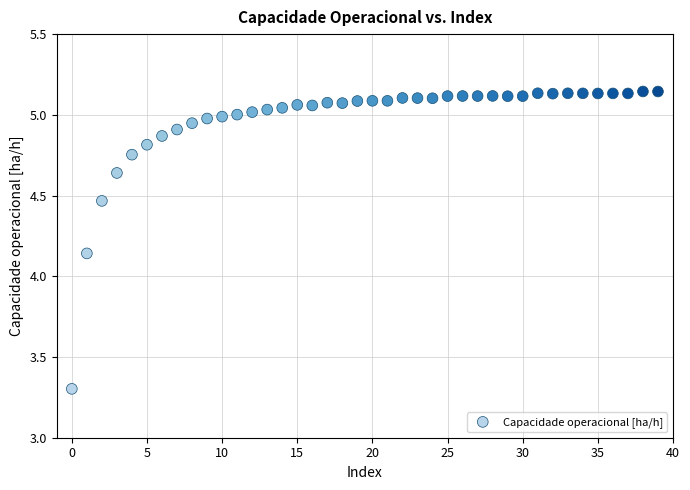

What is the range of Y values (max minus min)?

1.8